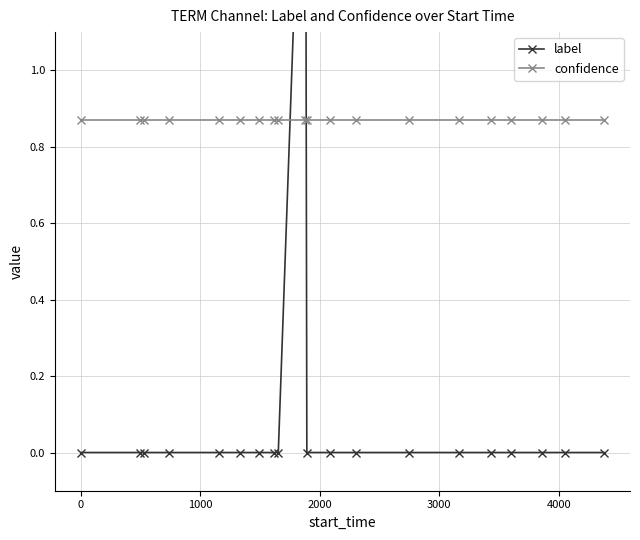

The value of label at 3000 is 0.0. True or false?

True